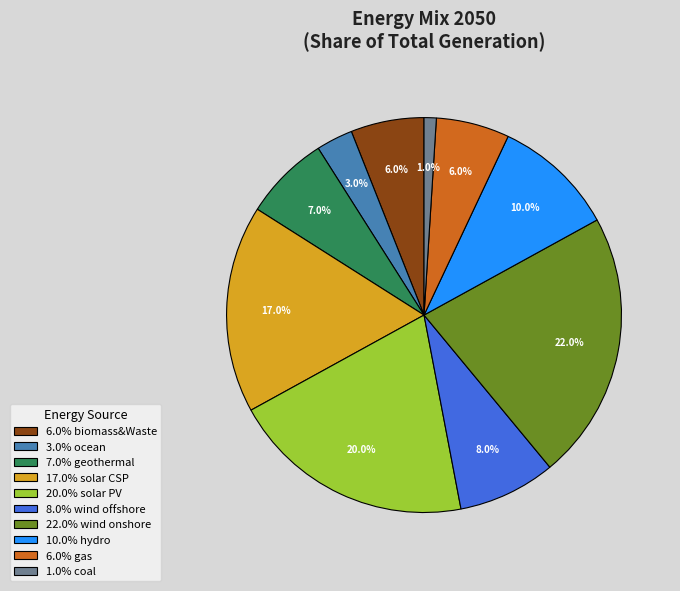

Is there a majority slice in this chart?

No